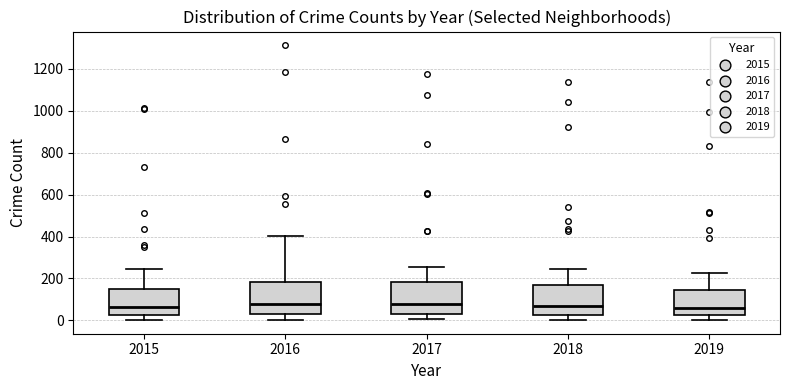

Reading left to right, read every box against the y-axis: the position of its median line, the range the box covers, and the ends of its whiskers. The values are not printed on the chart, so give them approximately, as read against the axis.

2015: median 60, box 20 to 140, whiskers 0 to 240
2016: median 80, box 40 to 180, whiskers 0 to 400
2017: median 80, box 20 to 180, whiskers 0 to 260
2018: median 80, box 20 to 180, whiskers 0 to 240
2019: median 60, box 20 to 140, whiskers 0 to 220